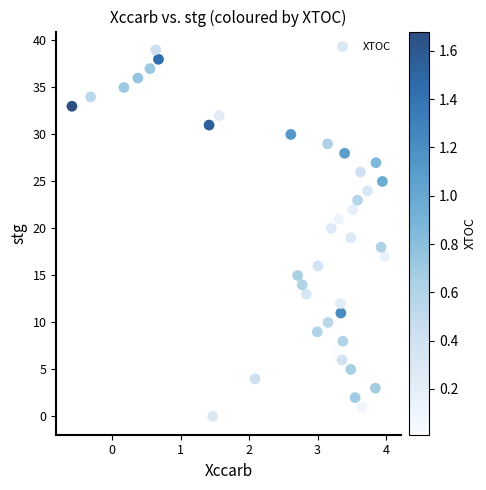

What is the range of Y values (max minus min)?

39